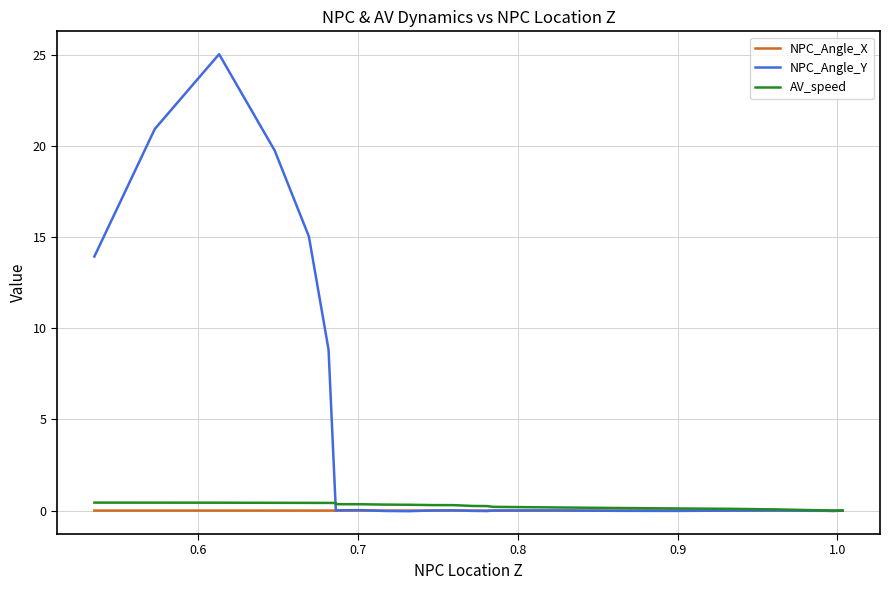

What is the value of the AV_speed point at the 28th from the left?

0.4